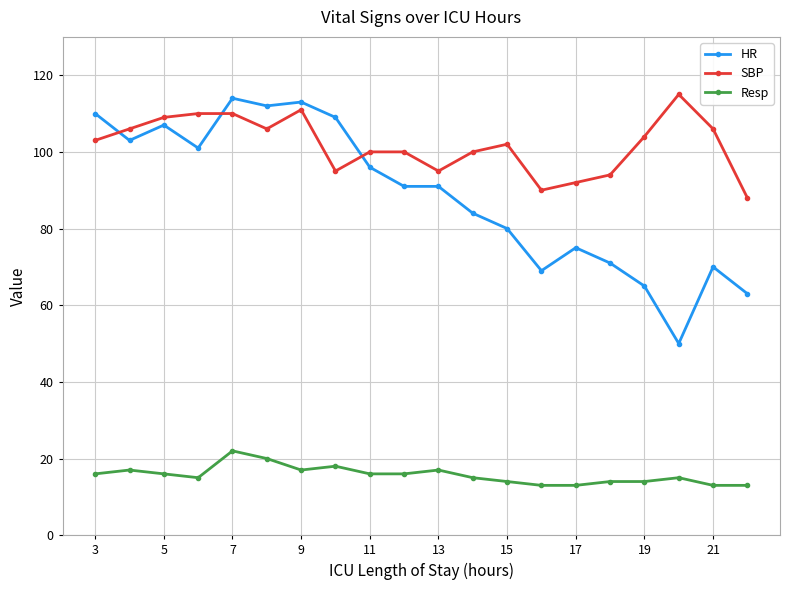

What is the highest value of the SBP series?

115